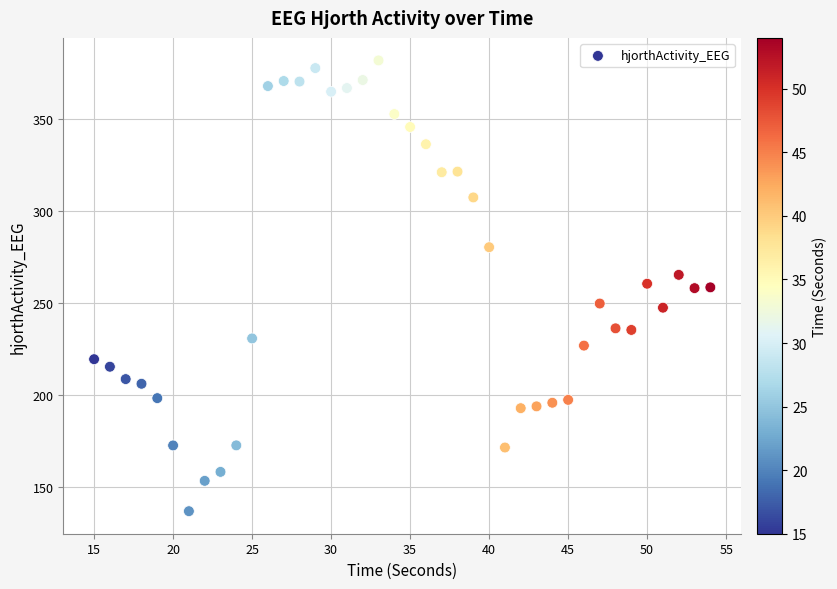

What is the range of X values (max minus min)?

39.0